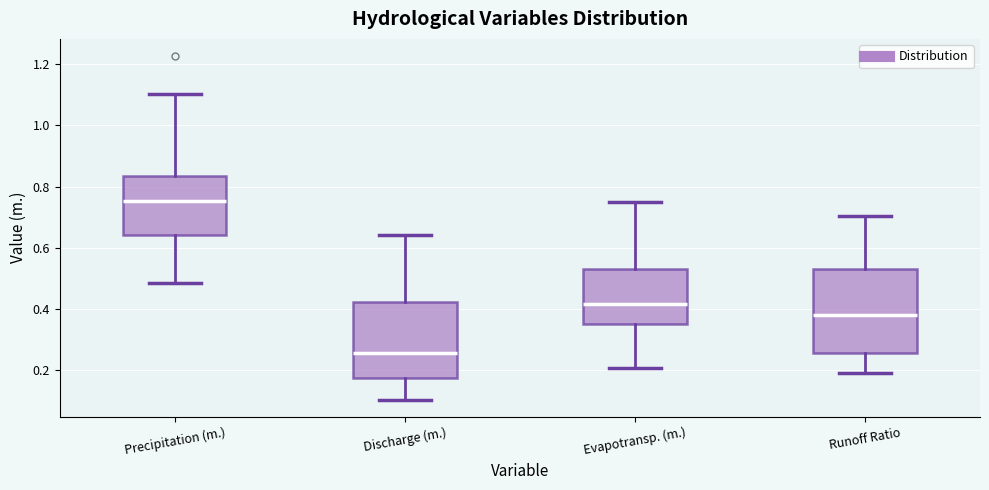

Where does the upper whisker of the box for Precipitation (m.) end on the y-axis? The values are not printed on the chart, so give them approximately, as read against the axis.

1.10